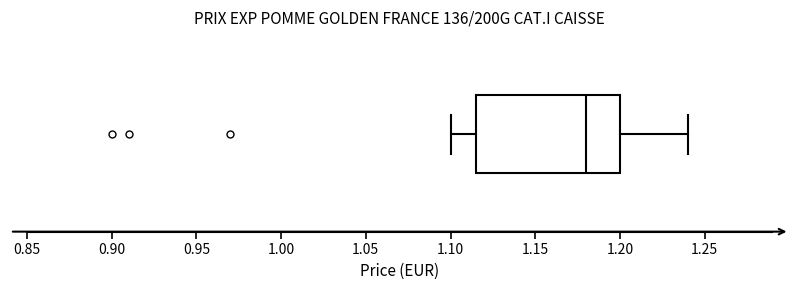

Transcribe this box plot: give where the median line is, the range the box spans, and where the two whiskers end, as read against the x-axis. The values are not printed on the chart, so give them approximately, as read against the axis.

median 1.180, box 1.115 to 1.200, whiskers 1.100 to 1.240